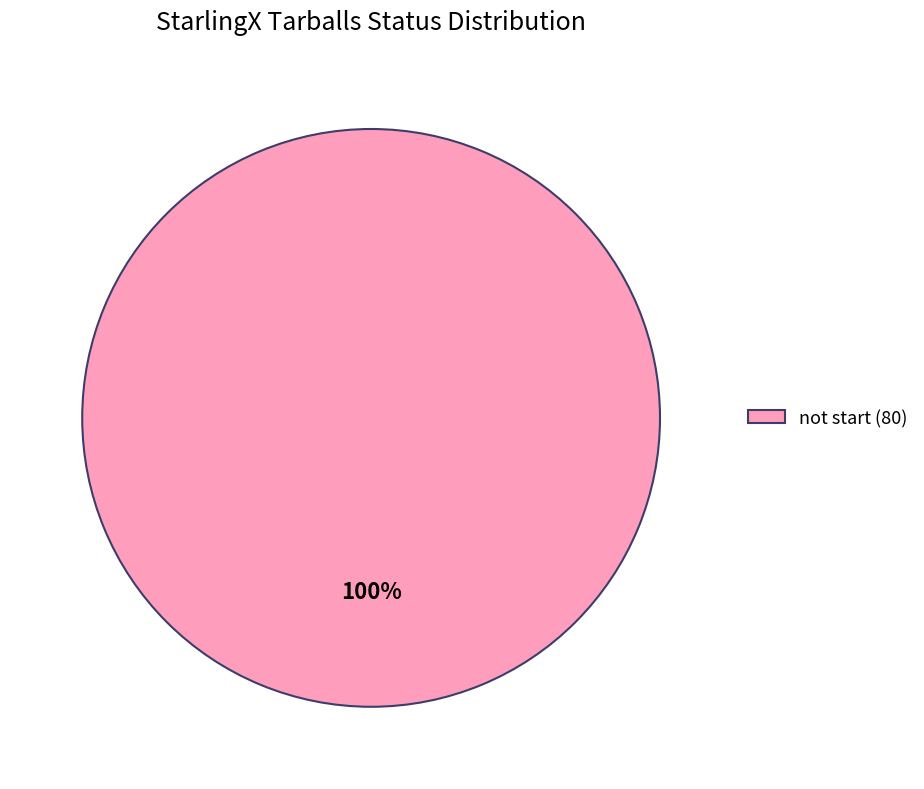

How many slices are in this pie chart?

1